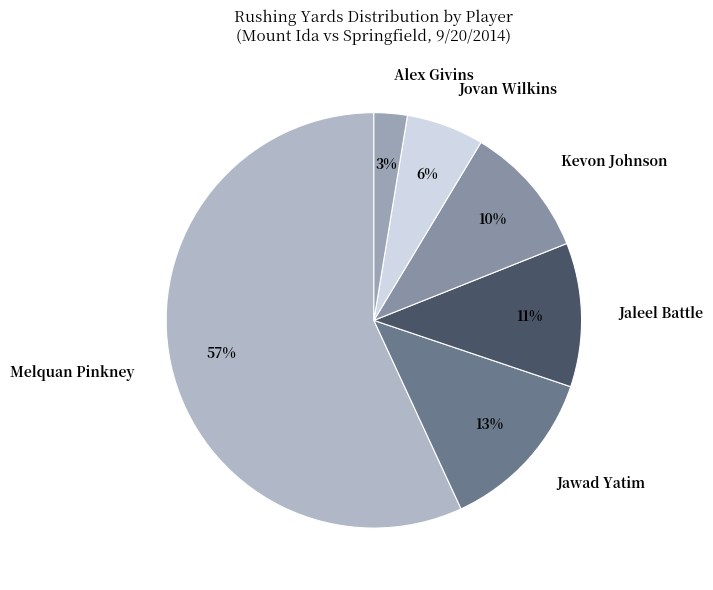

Do Alex Givins and Jovan Wilkins together represent more than half of the pie?

No